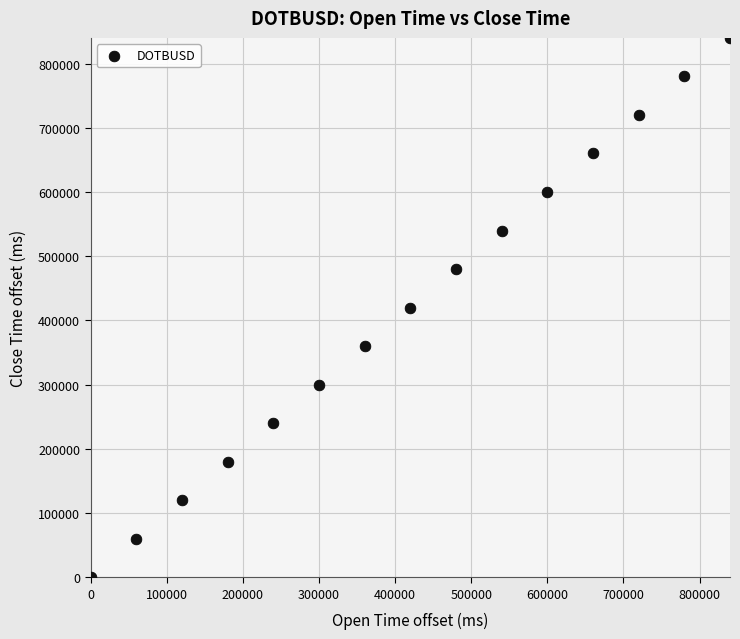

What is the range of Y values (max minus min)?

840000